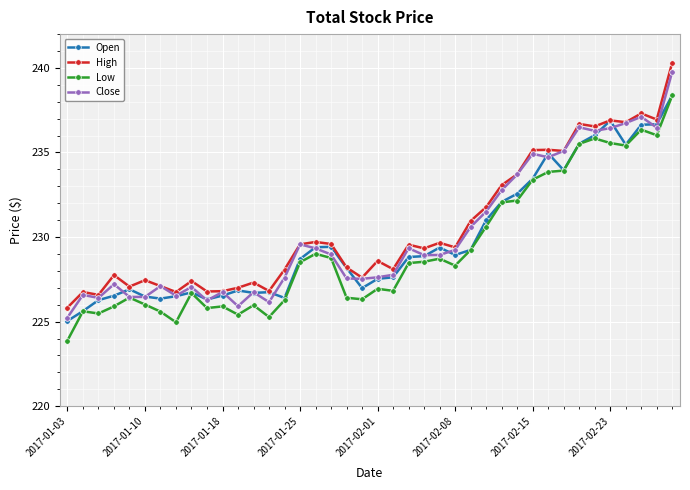

What are all the series names shown in the legend?

Open, High, Low, Close